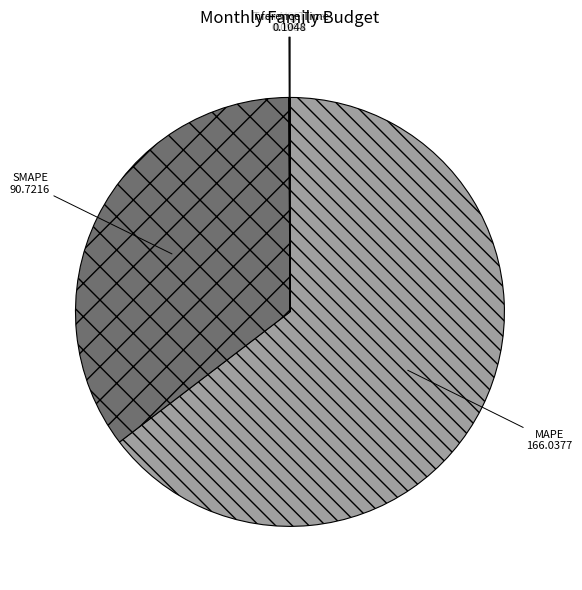

Which slice is the largest?

MAPE